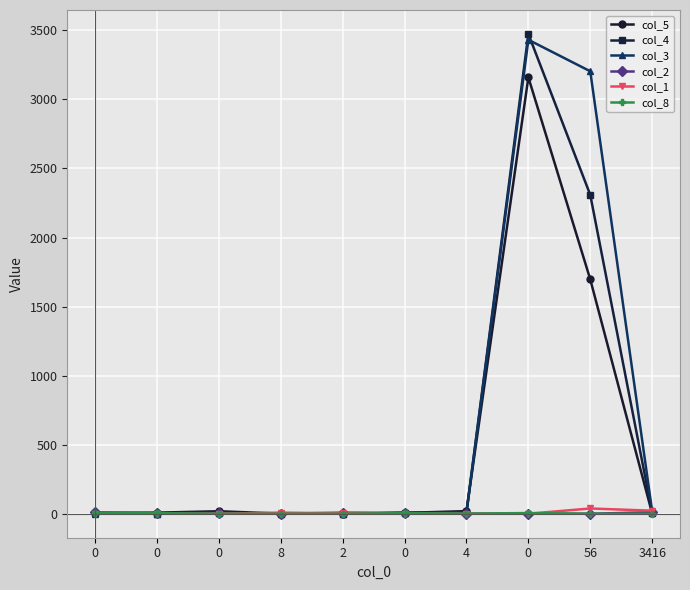

How many intersections are there between col_1 and col_2?

2